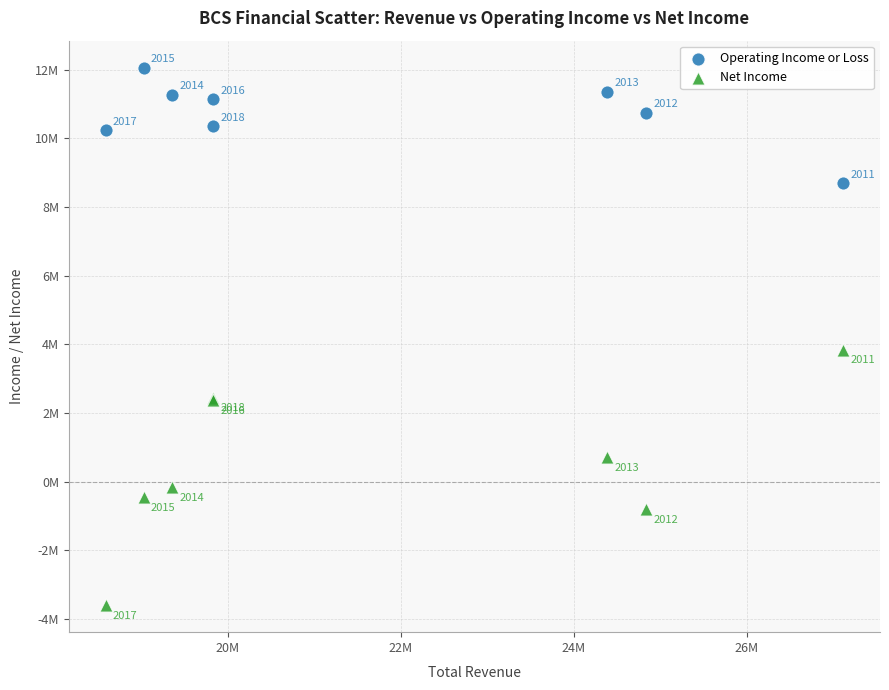

What are all the series names shown in the legend?

Operating Income or Loss, Net Income